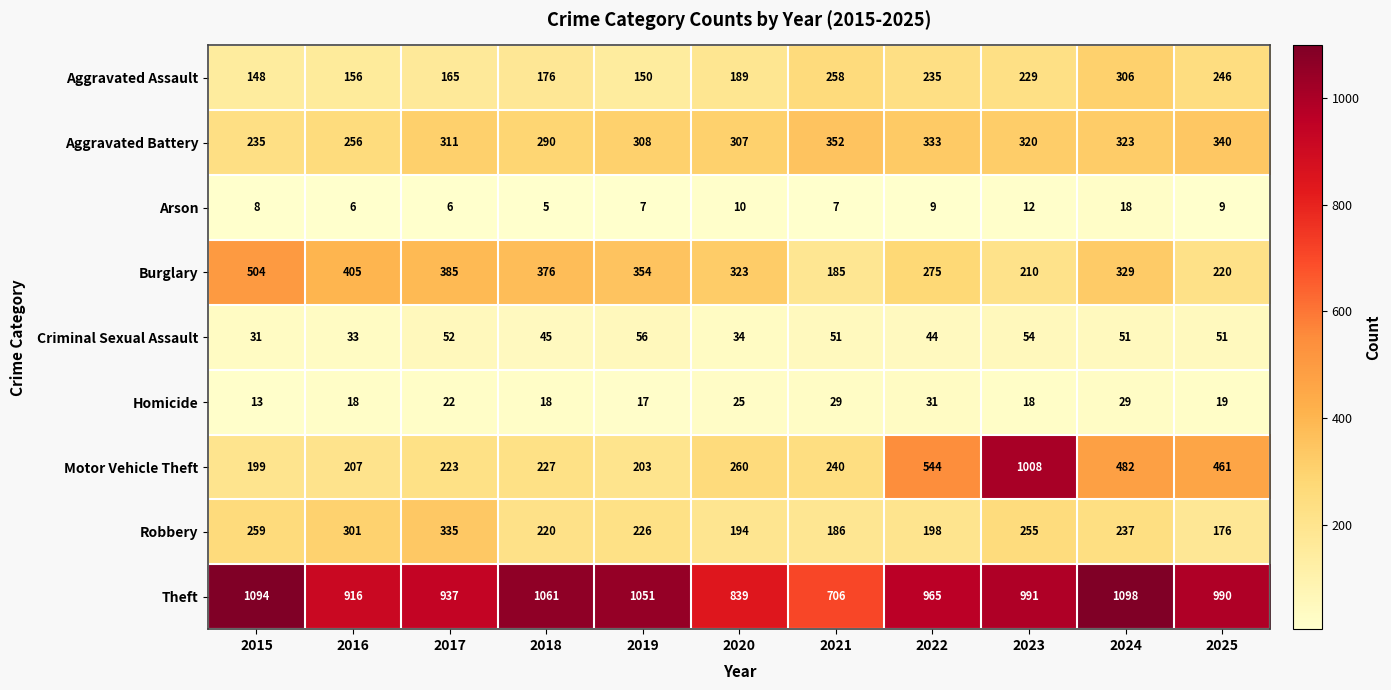

What is the sum of the Theft values at 2025 and 2024?

2088